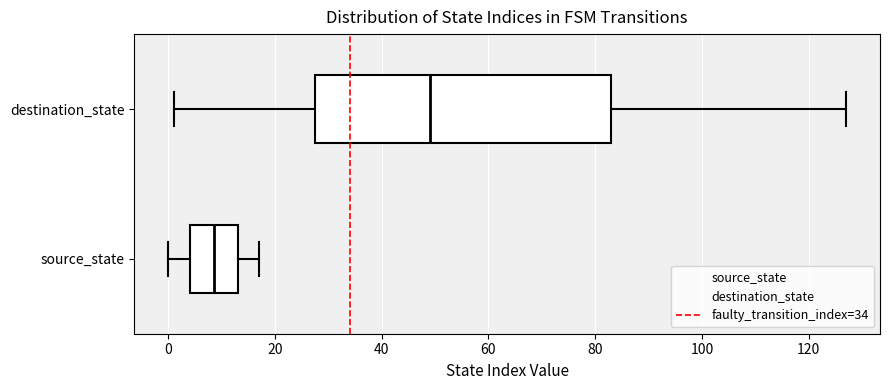

Where does the right whisker of the box for destination_state end on the x-axis? The values are not printed on the chart, so give them approximately, as read against the axis.

128